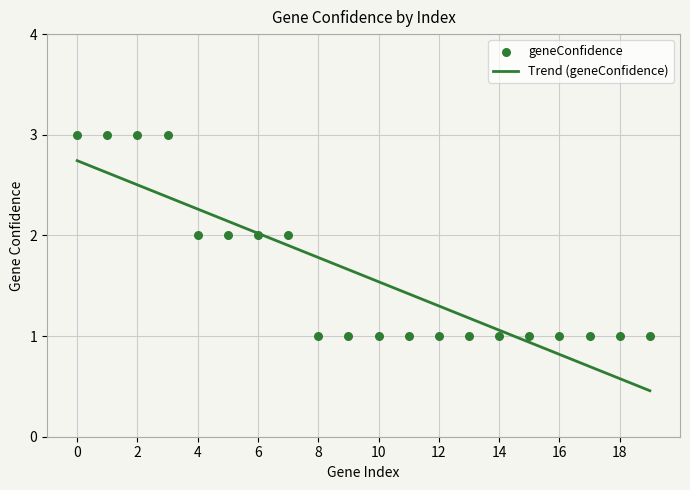

What is the change in value from 0 to 4?

-1